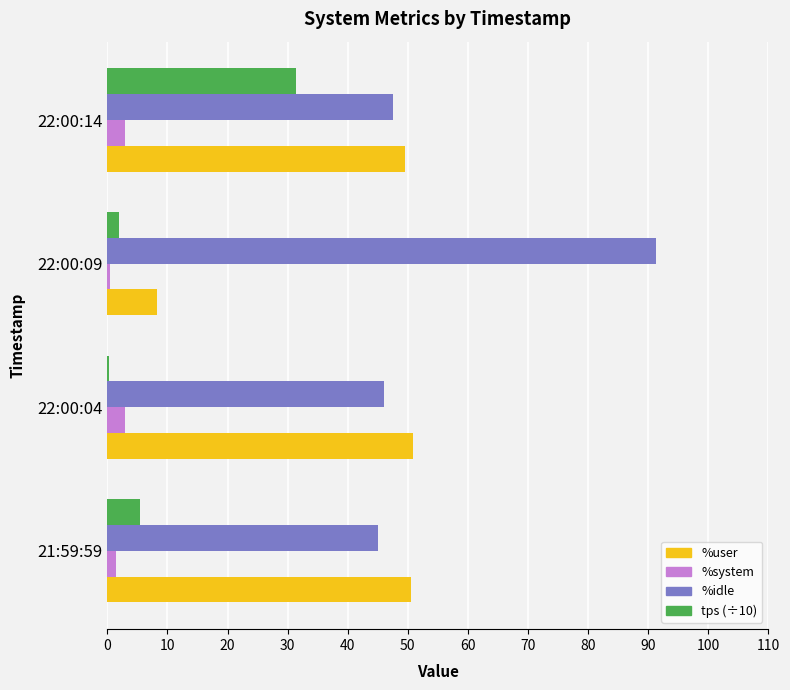

What is the total value across all series at 22:00:14?

131.4